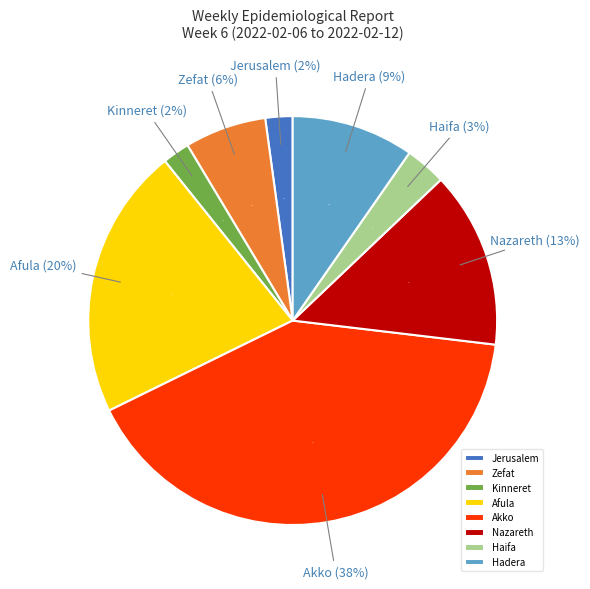

Between Kinneret and Afula, which is larger?

Afula